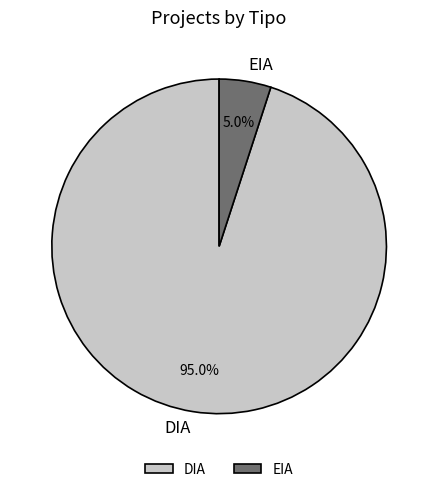

Which category has the smallest portion of the pie?

EIA